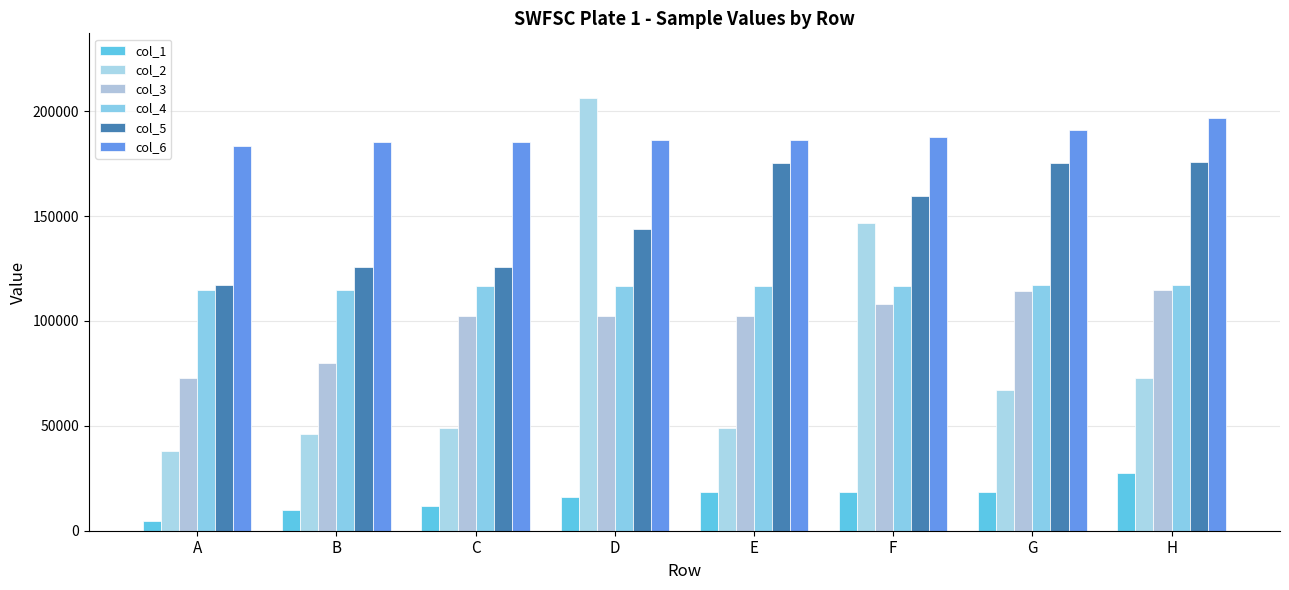

At which category is the sum across all series the highest?

D